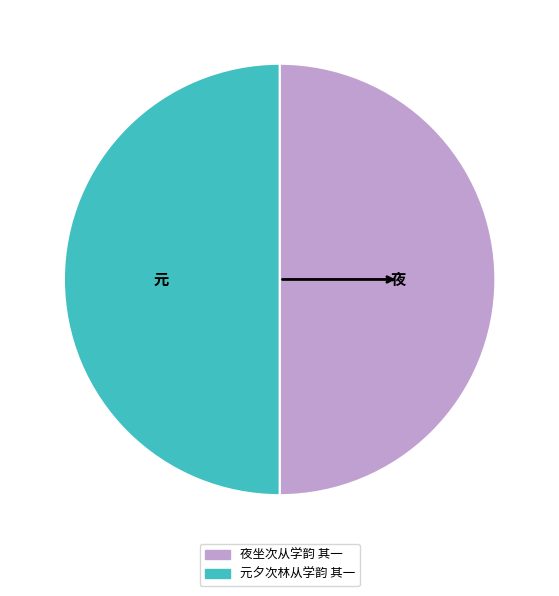

Approximately how many times larger is the value at 元夕次林从学韵 其一 compared to 夜坐次从学韵 其一?

1.0